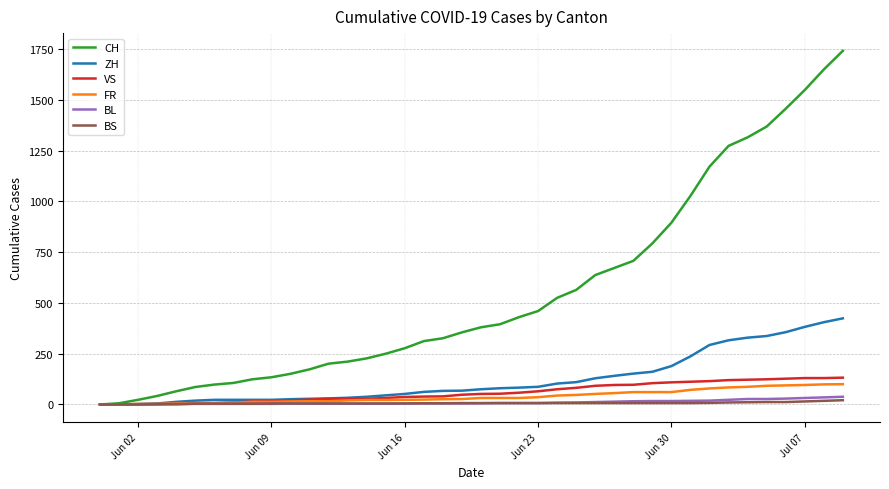

Which series has the largest total across all categories?

CH